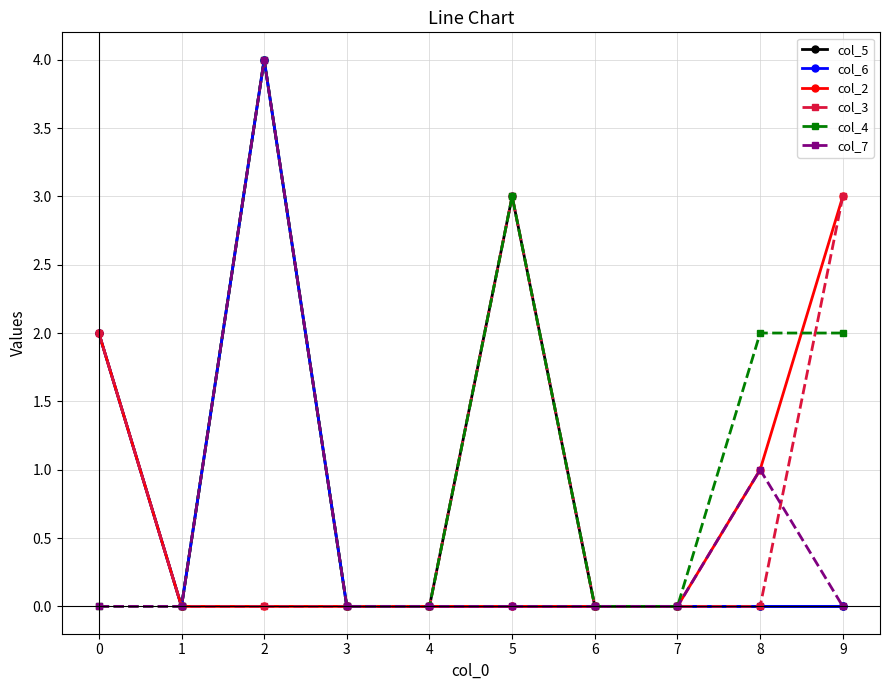

What is the greatest value displayed?

4